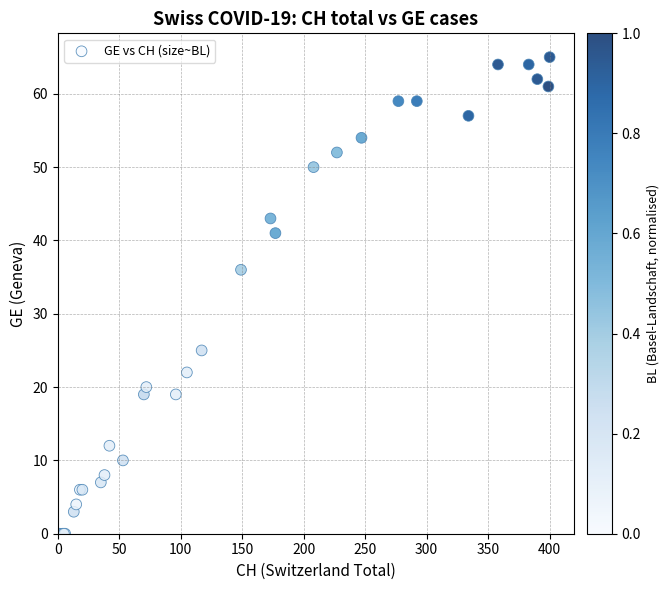

What Y value in the scatter plot is closest to 32?

36